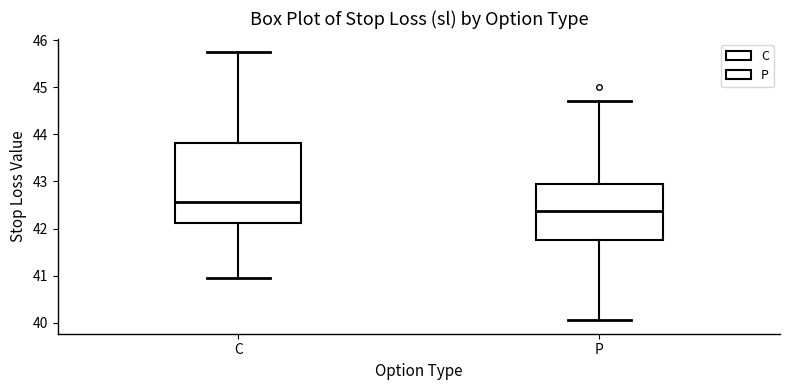

Where does the lower whisker of the box for C end on the y-axis? The values are not printed on the chart, so give them approximately, as read against the axis.

41.0